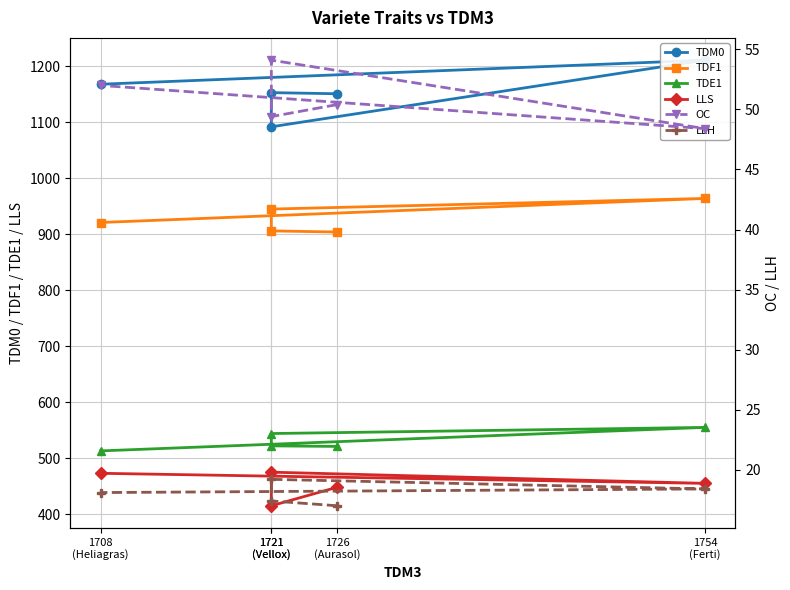

List the series in order of their peak value, highest first.

TDM0, TDF1, TDE1, LLS, OC, LLH